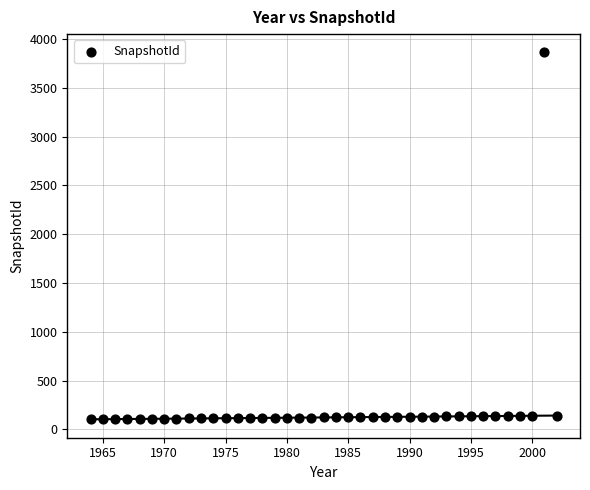

What is the range of X values (max minus min)?

38